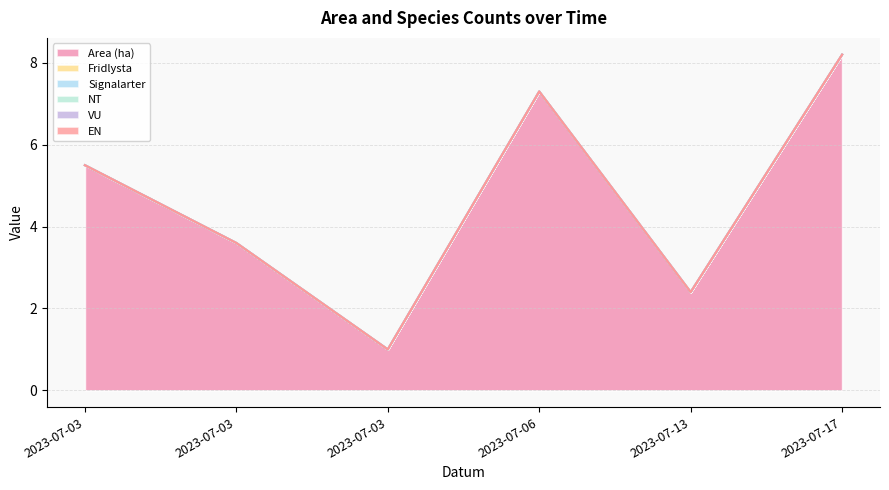

True or false: Fridlysta and Signalarter cross at least once.

False